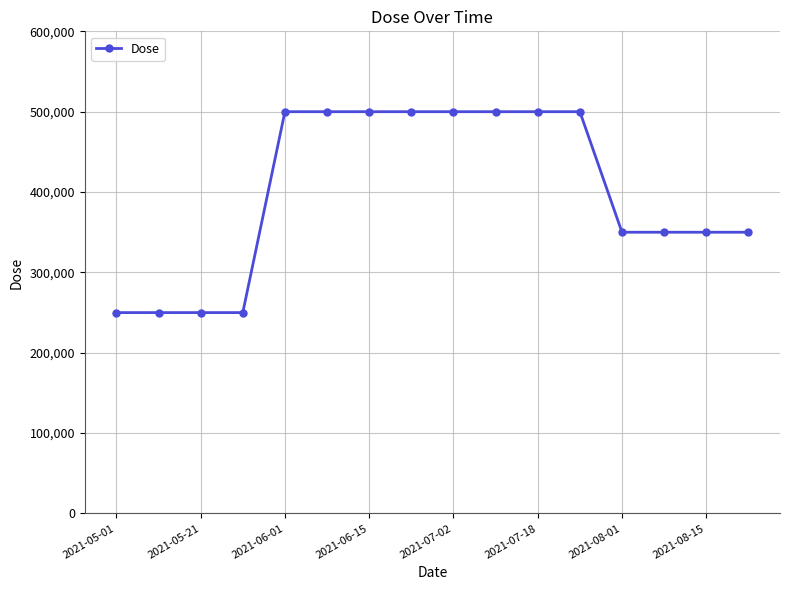

What is the value of the 6th point from the left?

500000